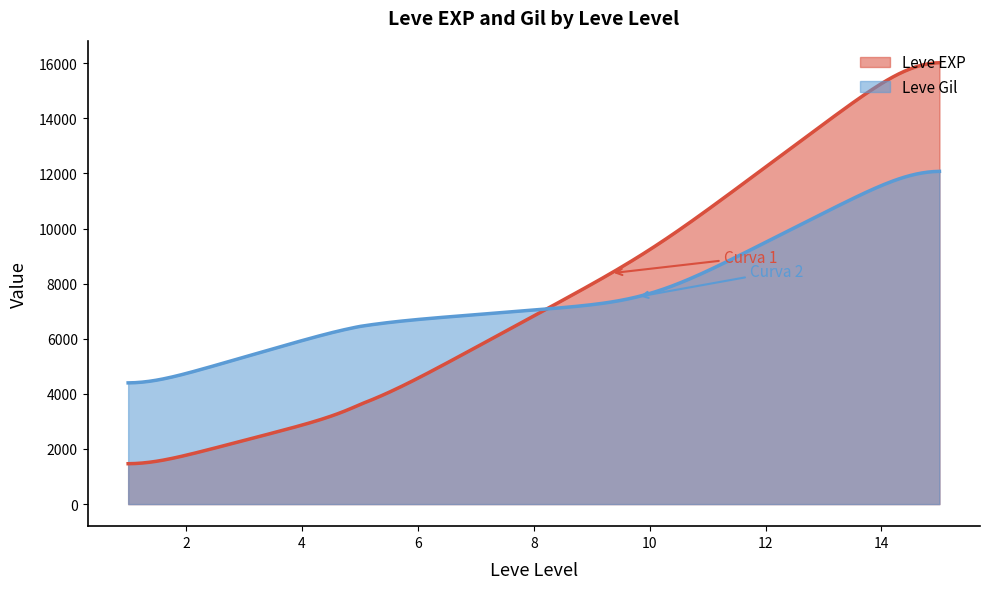

True or false: Leve EXP and Leve Gil intersect in this chart.

True